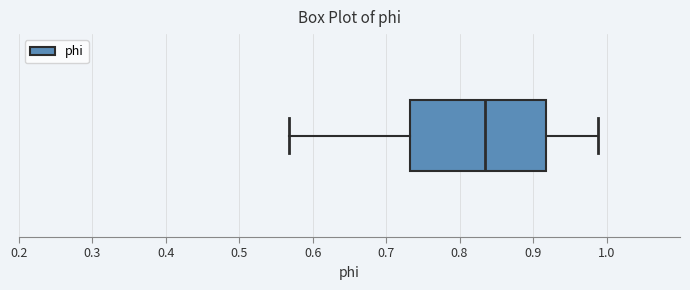

Transcribe this box plot: give where the median line is, the range the box spans, and where the two whiskers end, as read against the x-axis. The values are not printed on the chart, so give them approximately, as read against the axis.

median 0.83, box 0.73 to 0.92, whiskers 0.57 to 0.99